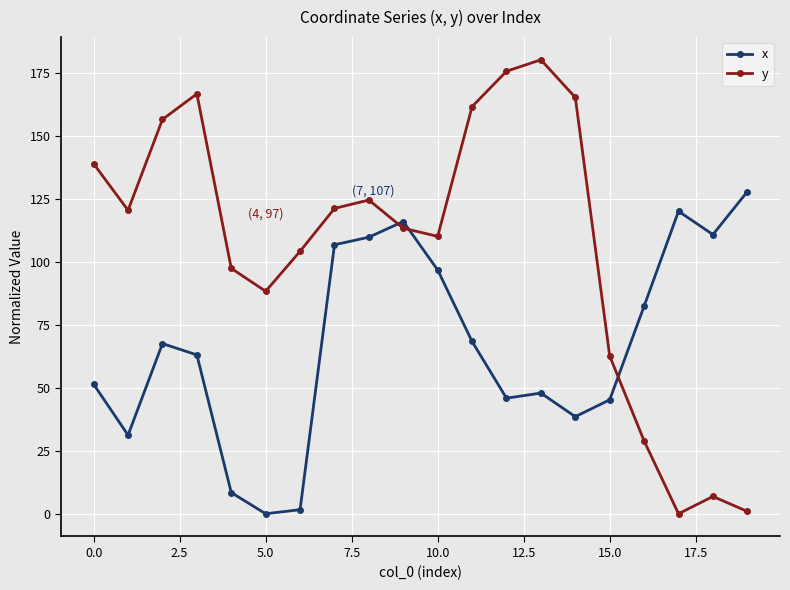

What is the value of the x point at the 14th from the left?

47.9